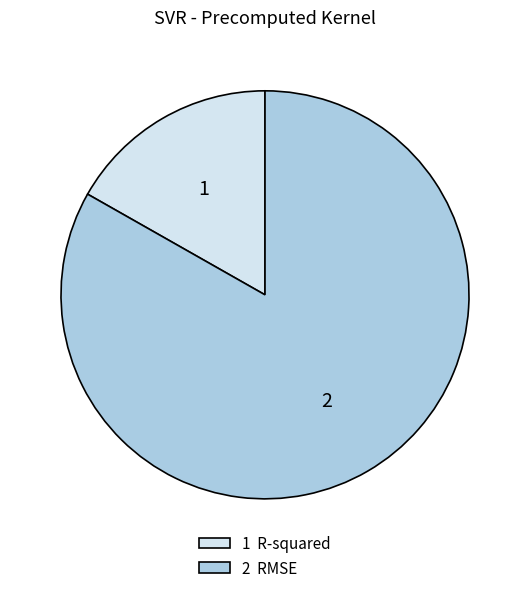

Is the sum of 1 R-squared and 2 RMSE greater than half?

Yes